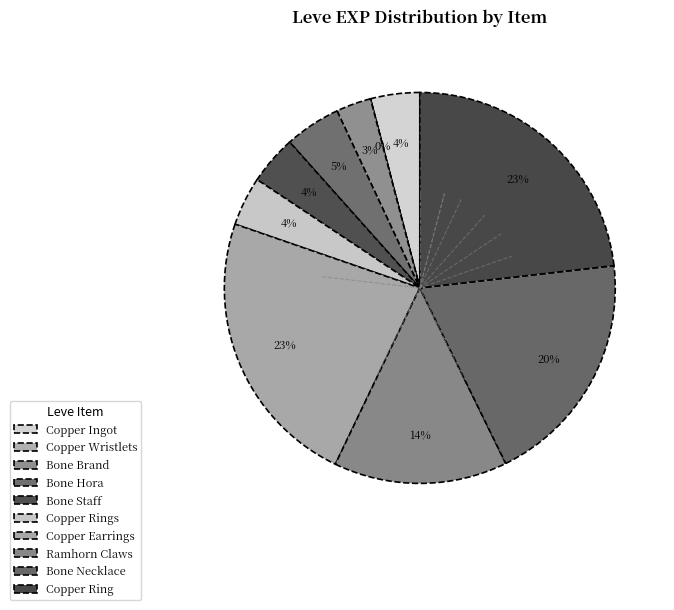

Rank the categories by value from highest to lowest.

Copper Earrings, Copper Ring, Bone Necklace, Ramhorn Claws, Bone Hora, Copper Ingot, Bone Staff, Copper Rings, Bone Brand, Copper Wristlets